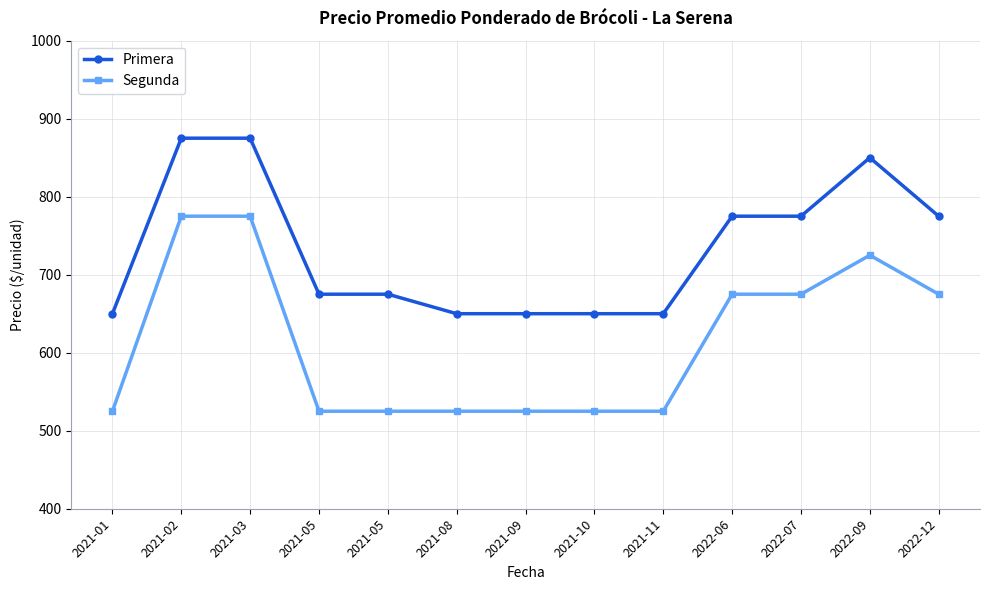

Rank the series by their maximum value, from lowest to highest.

Segunda, Primera